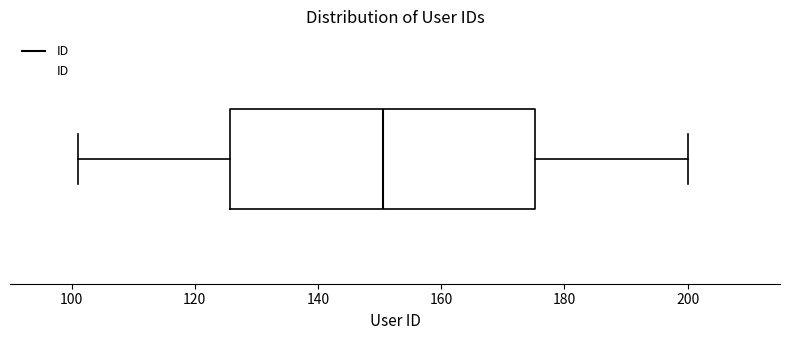

Read this box plot against the x-axis: the position of the median line, the range covered by the box, and the ends of both whiskers. The values are not printed on the chart, so give them approximately, as read against the axis.

median 150, box 126 to 176, whiskers 102 to 200